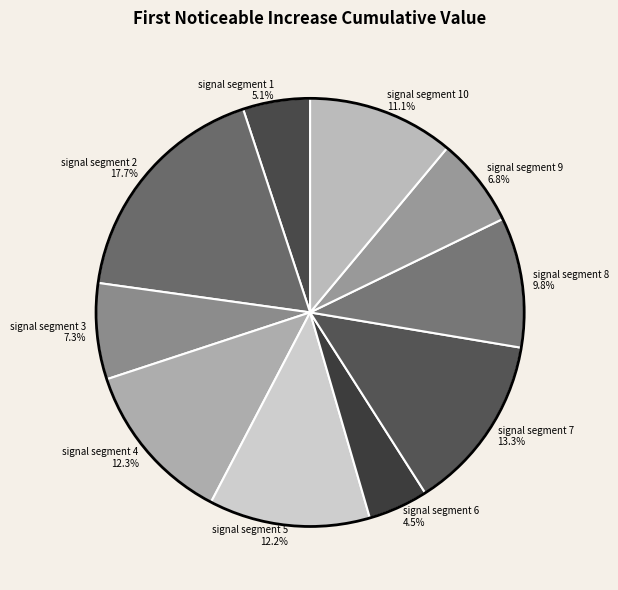

Between signal segment 4 12.3% and signal segment 3 7.3%, which is larger?

signal segment 4 12.3%